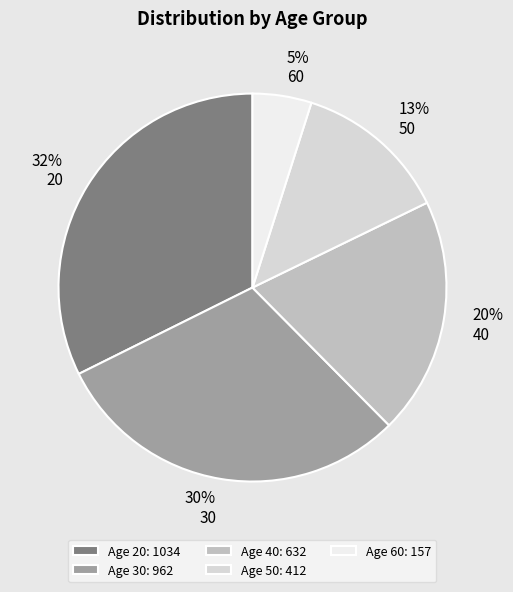

Is 40 the majority of the pie?

No